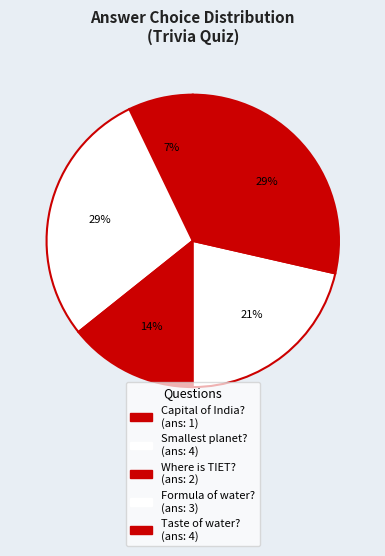

Rank the categories by value from highest to lowest.

Smallest planet?, Taste of water?, Formula of water?, Where is TIET?, Capital of India?